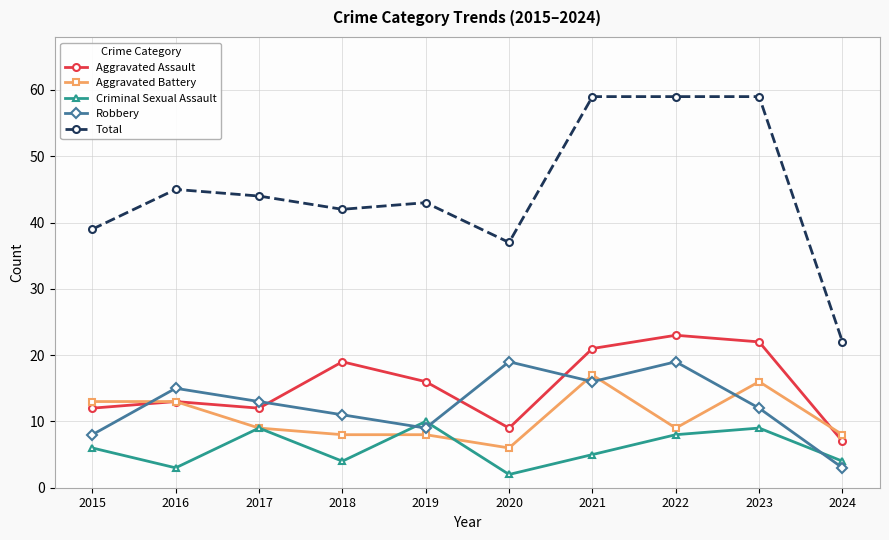

How many distinct data groups are displayed?

5